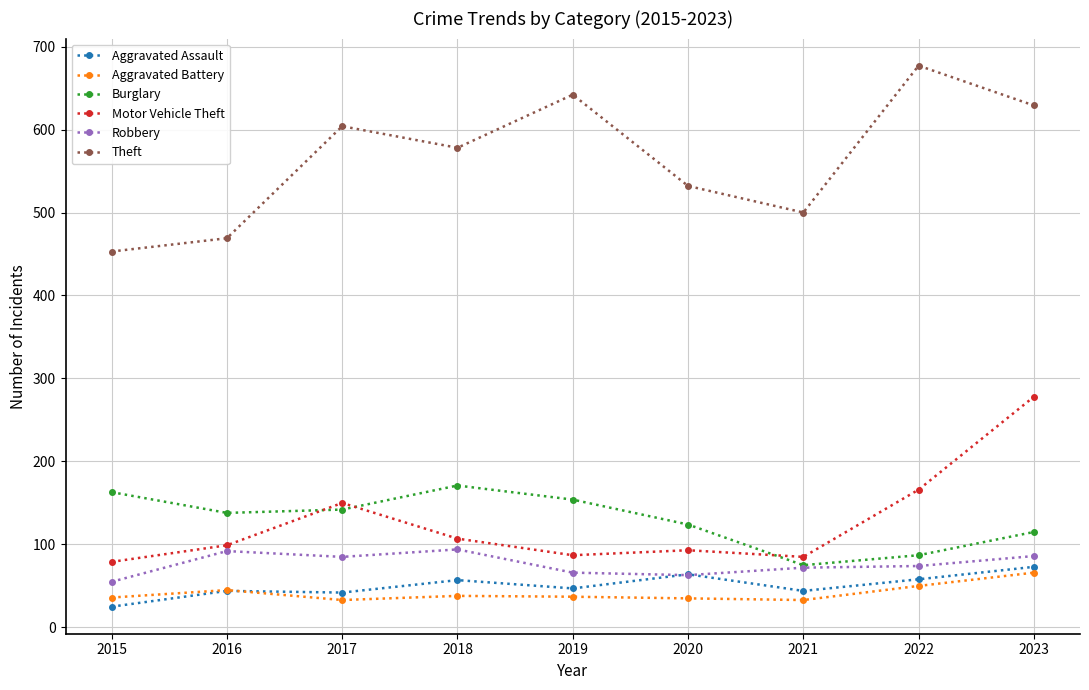

What is the maximum value shown in the chart?

677